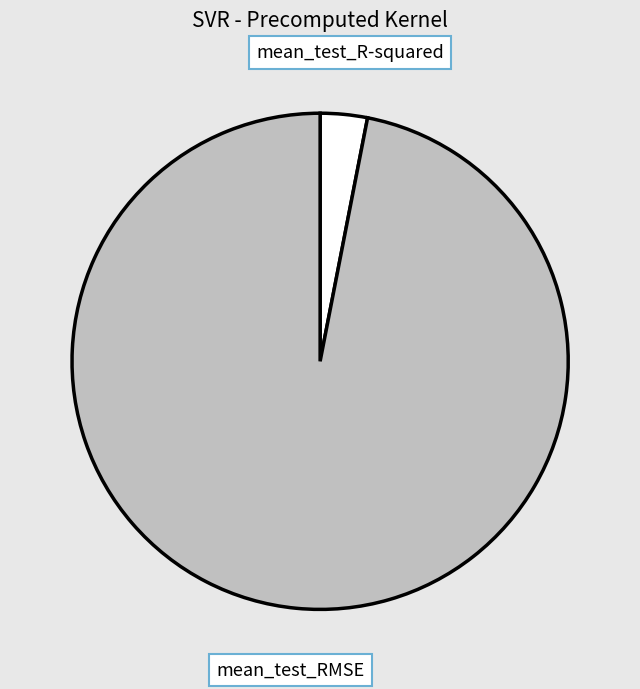

How many segments does this pie chart have?

2